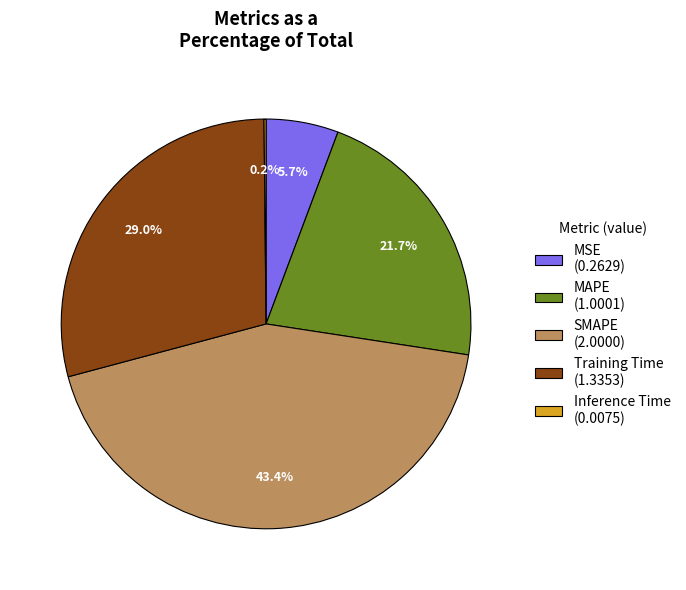

What is the ratio of the value at MSE (0.2629) to the value at MAPE (1.0001)?

0.3